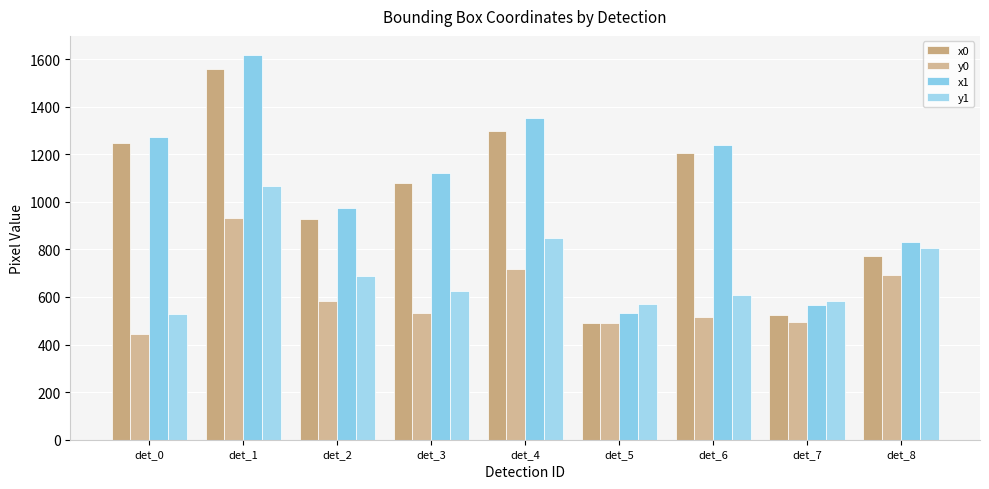

What is the difference between the maximum and minimum values in the y0 series?

489.1